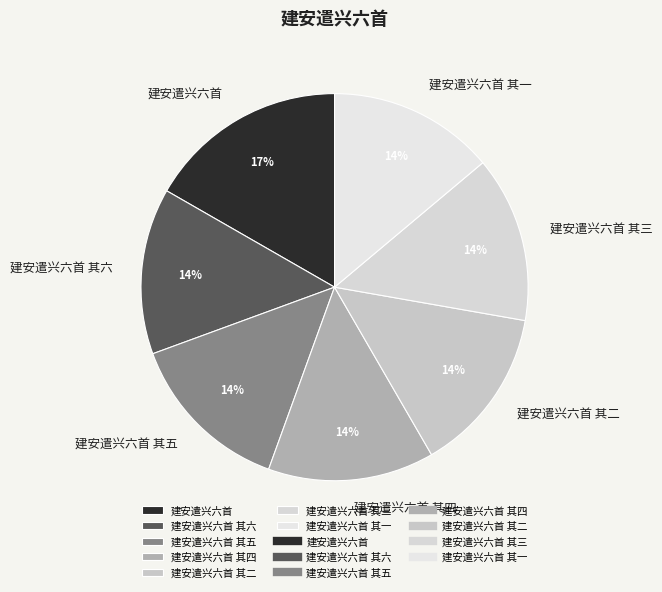

To the nearest percent, what is the difference between the largest and smallest slice percentages?

3%